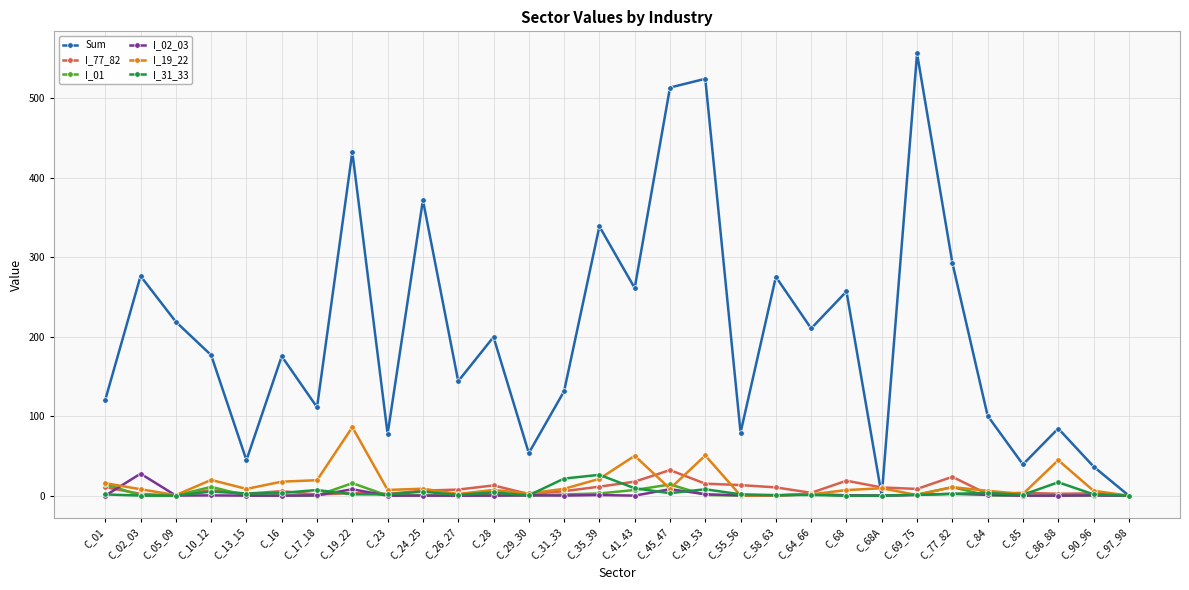

Is it true that I_19_22 equals 0.7 at C_05_09?

True